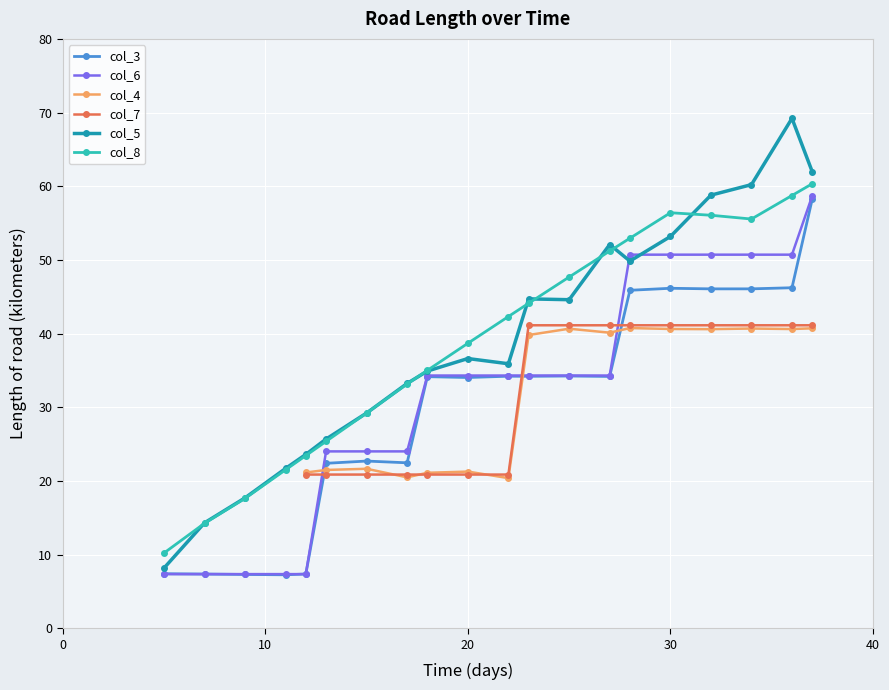

Does the chart display data point markers on the line(s)?

Yes